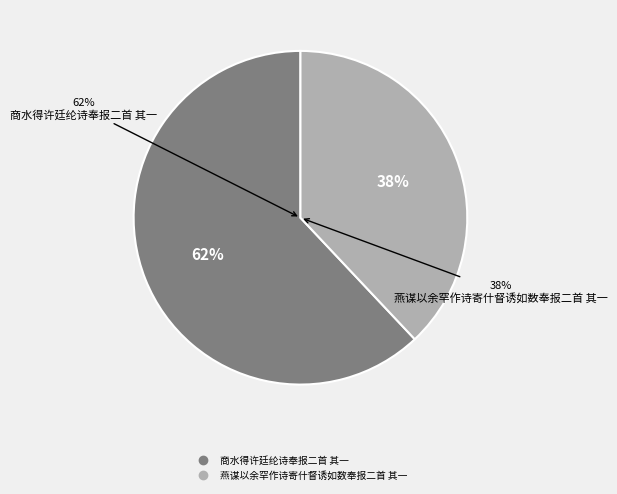

Does 商水得许廷纶诗奉报二首 其一 account for over 50% of the chart?

Yes